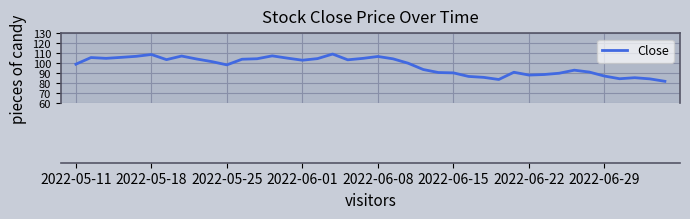

What is the minimum value shown in the chart?

81.9